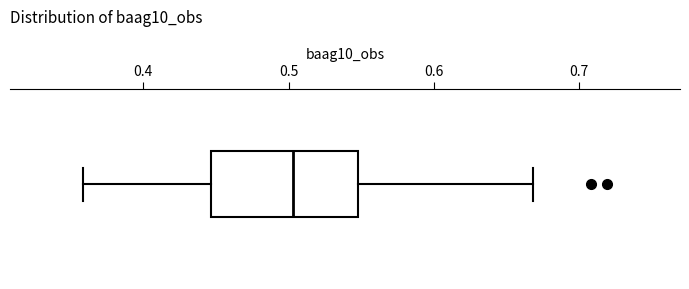

Read this box plot against the x-axis: the position of the median line, the range covered by the box, and the ends of both whiskers. The values are not printed on the chart, so give them approximately, as read against the axis.

median 0.50, box 0.45 to 0.55, whiskers 0.36 to 0.67